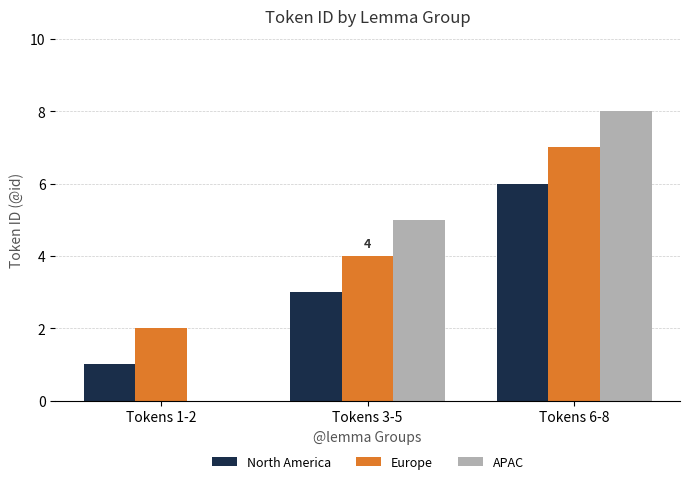

What value does the North America series have at Tokens 3-5?

3